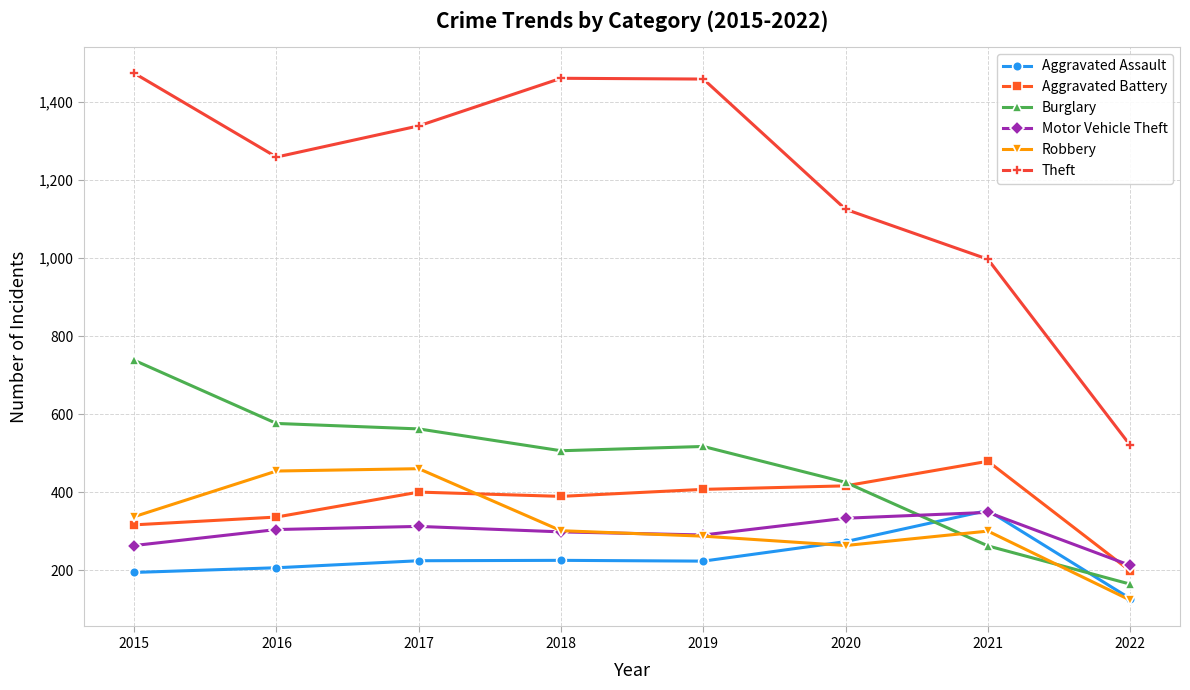

What is the value of the Theft point at the 6th from the left?

1125